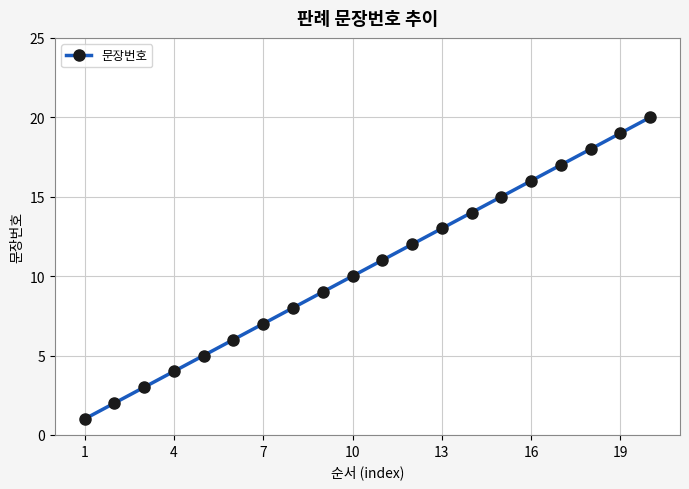

What is the maximum value shown in the chart?

20